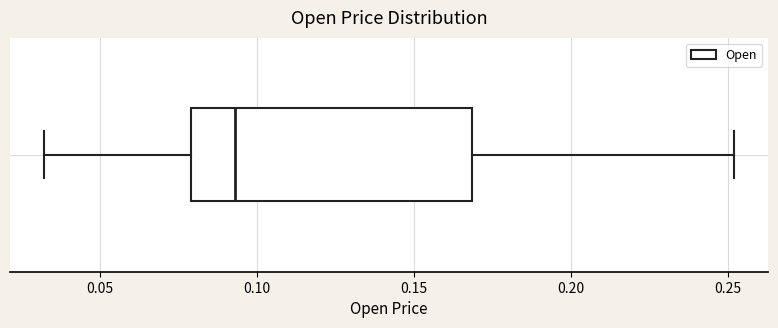

Transcribe this box plot: give where the median line is, the range the box spans, and where the two whiskers end, as read against the x-axis. The values are not printed on the chart, so give them approximately, as read against the axis.

median 0.095, box 0.080 to 0.170, whiskers 0.030 to 0.250